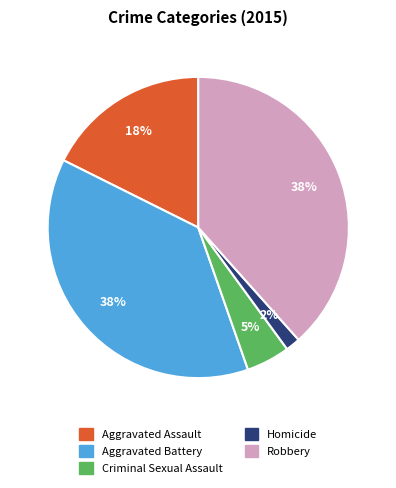

Count the number of slices in the pie.

5